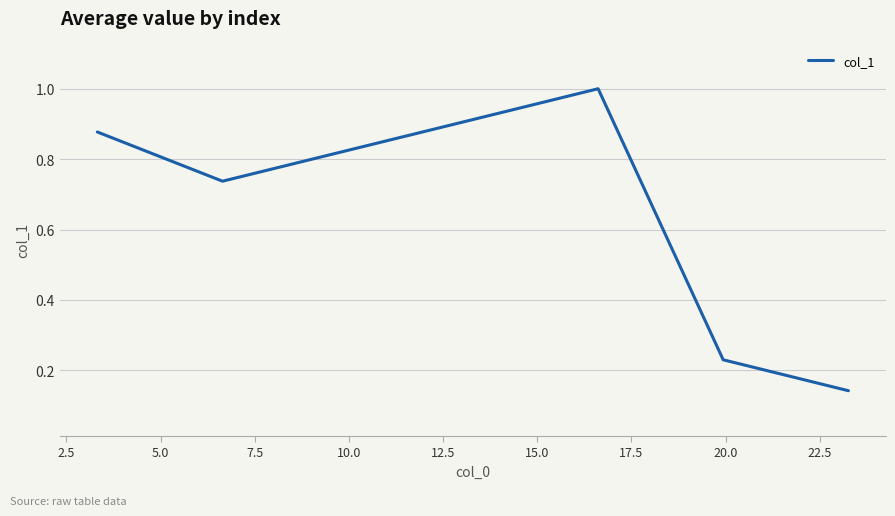

What is the greatest value displayed?

1.0